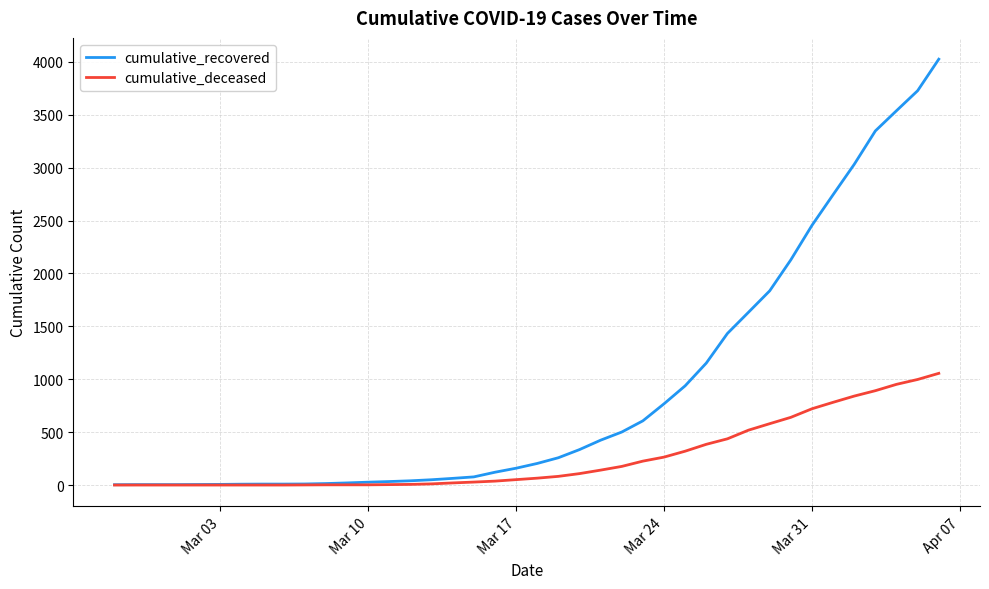

Which series has the largest total across all categories?

cumulative_recovered